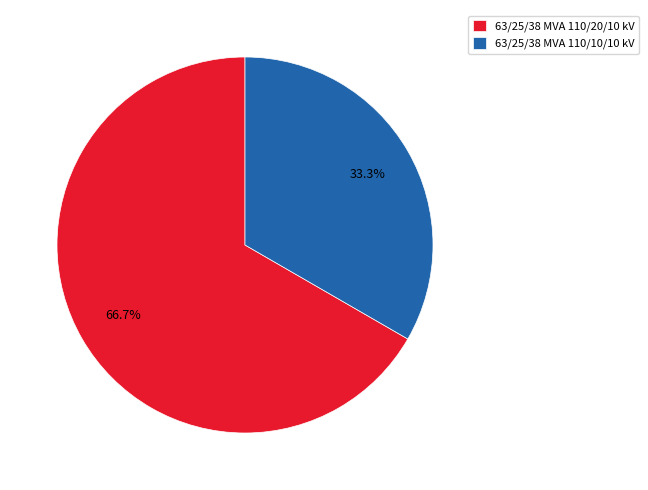

What is the largest slice in the pie chart?

63/25/38 MVA 110/20/10 kV